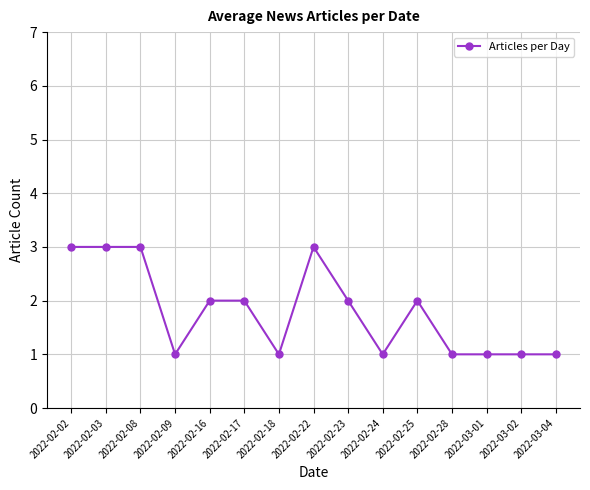

Where does the data first go above 2?

2022-02-02